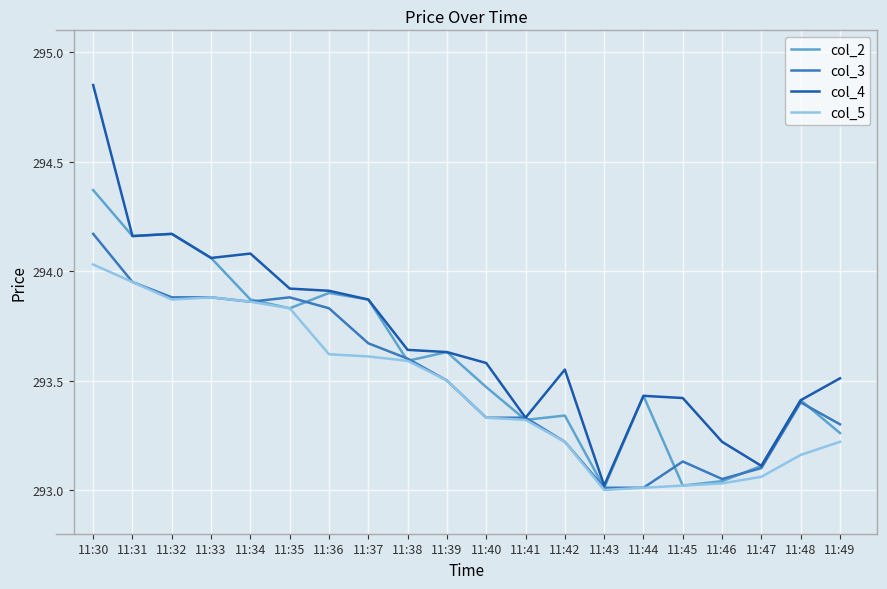

The col_5 series shows 293.1 at 11:47. True or false?

True